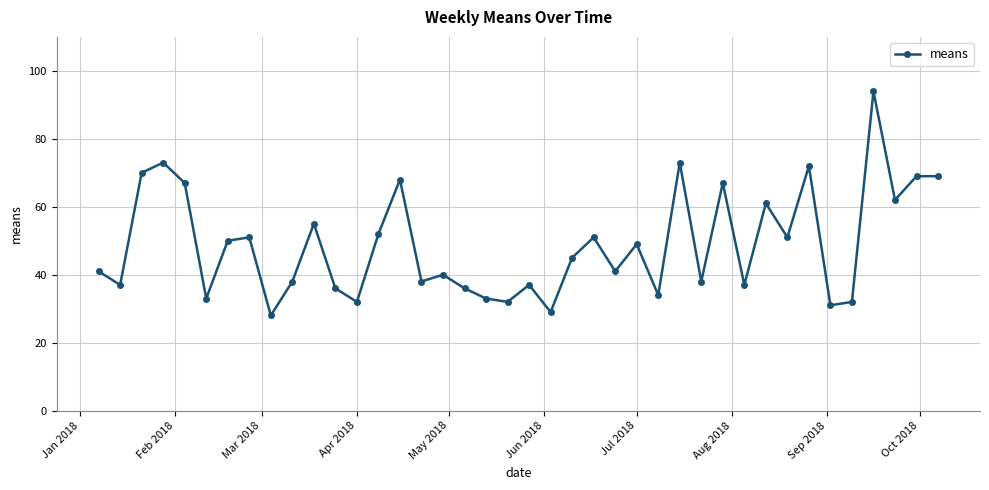

What is the value of the 28th point from the left?

73